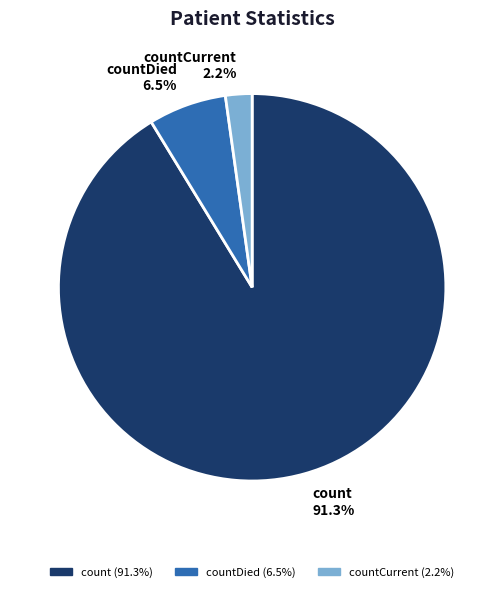

Does any single category account for the majority?

Yes